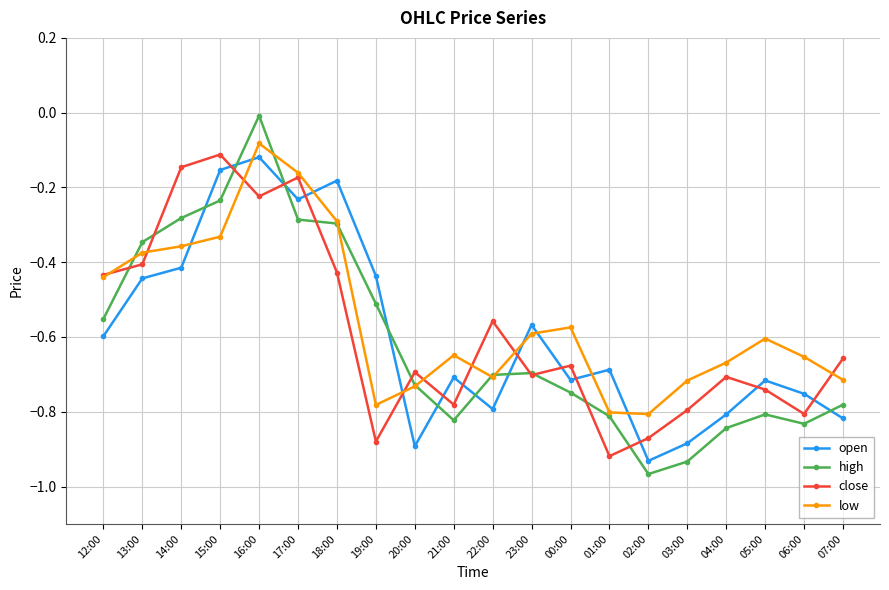

Which series changed the most between 13:00 and 07:00?

high